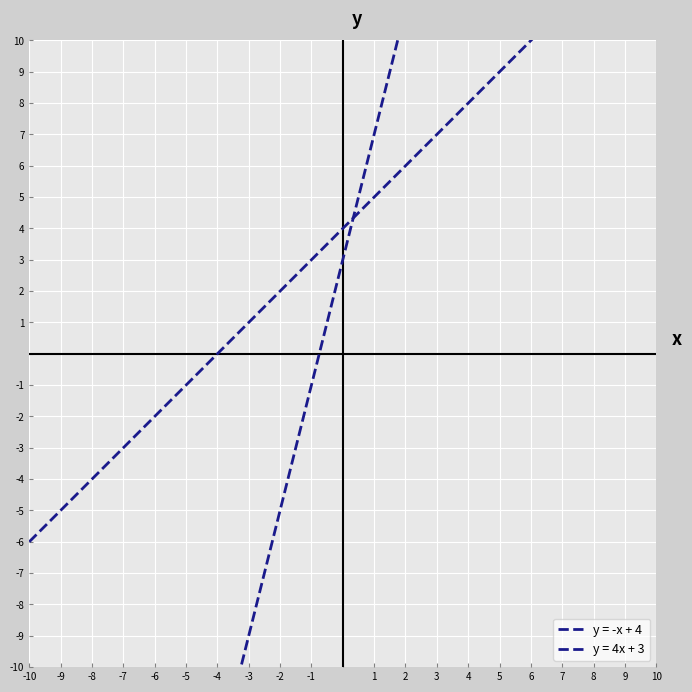

What are all the series names shown in the legend?

y = -x + 4, y = 4x + 3